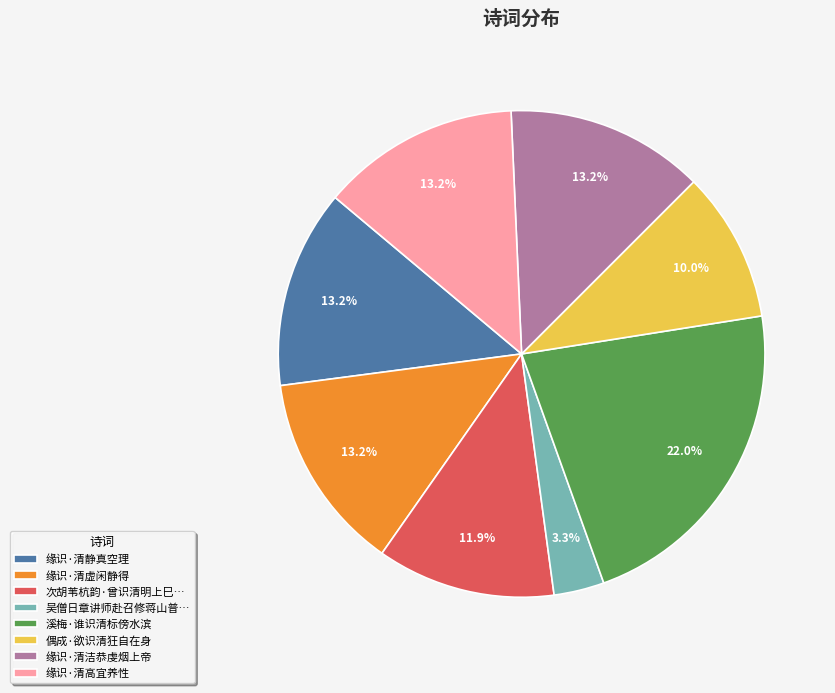

Which category has the smallest portion of the pie?

吴僧日章讲师赴召修蒋山普…